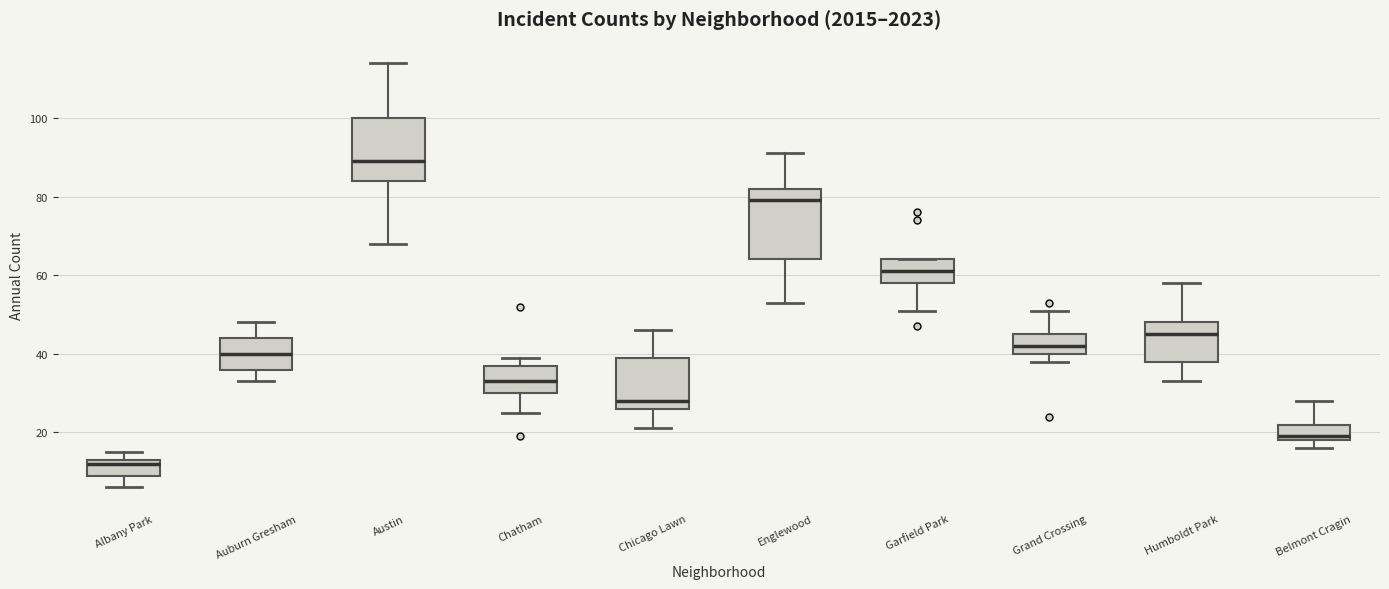

Reading left to right, transcribe this box plot: for each box, give where its median line is, the range the box spans, and where its two whiskers end, as read against the y-axis. The values are not printed on the chart, so give them approximately, as read against the axis.

Albany Park: median 12, box 10 to 14, whiskers 6 to 16
Auburn Gresham: median 40, box 36 to 44, whiskers 34 to 48
Austin: median 90, box 84 to 100, whiskers 68 to 114
Chatham: median 34, box 30 to 38, whiskers 26 to 40
Chicago Lawn: median 28, box 26 to 40, whiskers 22 to 46
Englewood: median 80, box 64 to 82, whiskers 54 to 92
Garfield Park: median 62, box 58 to 64, whiskers 52 to 64
Grand Crossing: median 42, box 40 to 46, whiskers 38 to 52
Humboldt Park: median 46, box 38 to 48, whiskers 34 to 58
Belmont Cragin: median 20, box 18 to 22, whiskers 16 to 28